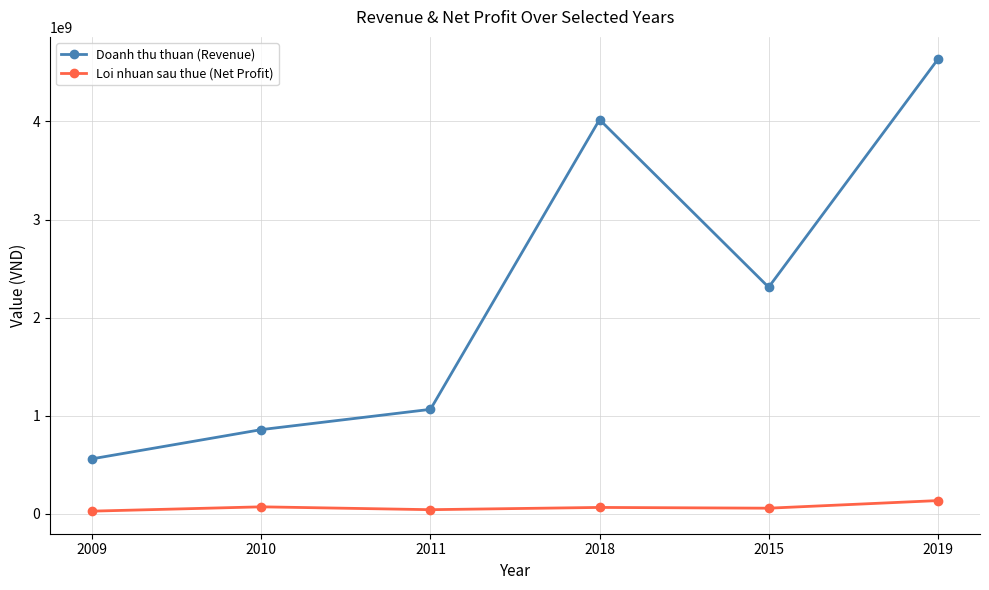

What is the minimum value for Doanh thu thuan (Revenue)?

559640300